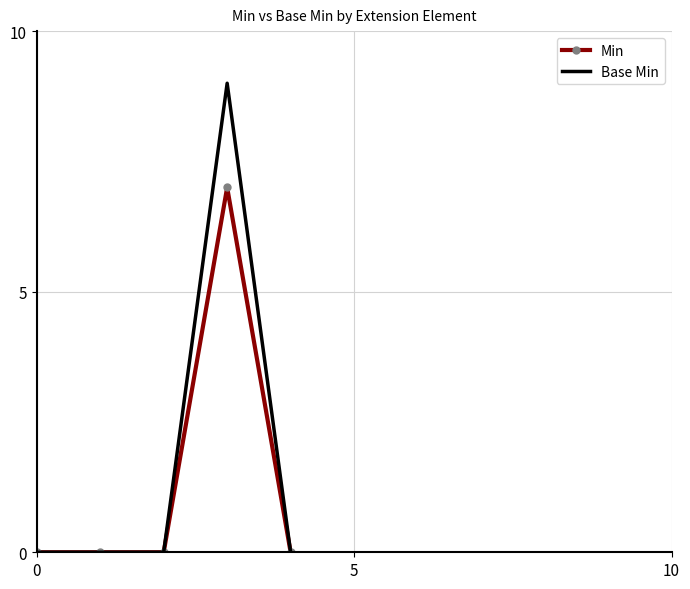

List the series in order of their overall mean, lowest first.

Min, Base Min